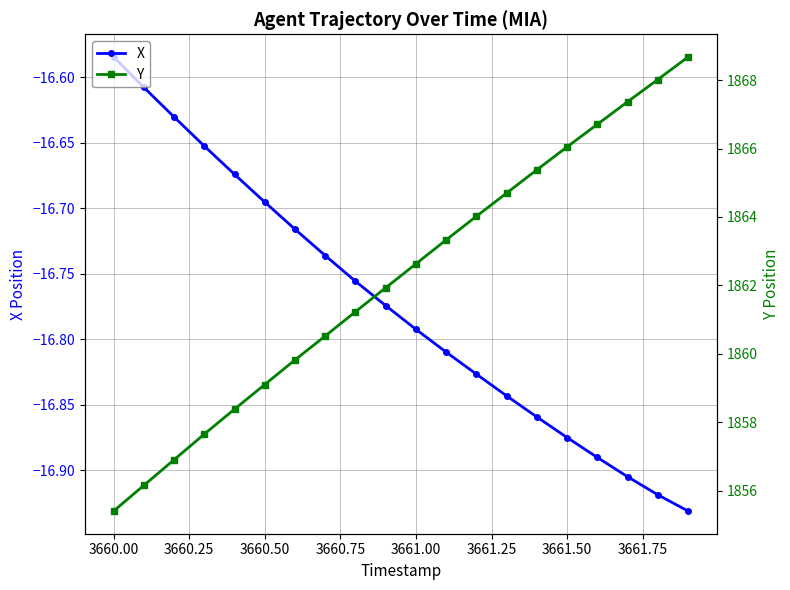

At how many categories does at least one series exceed 1166?

20